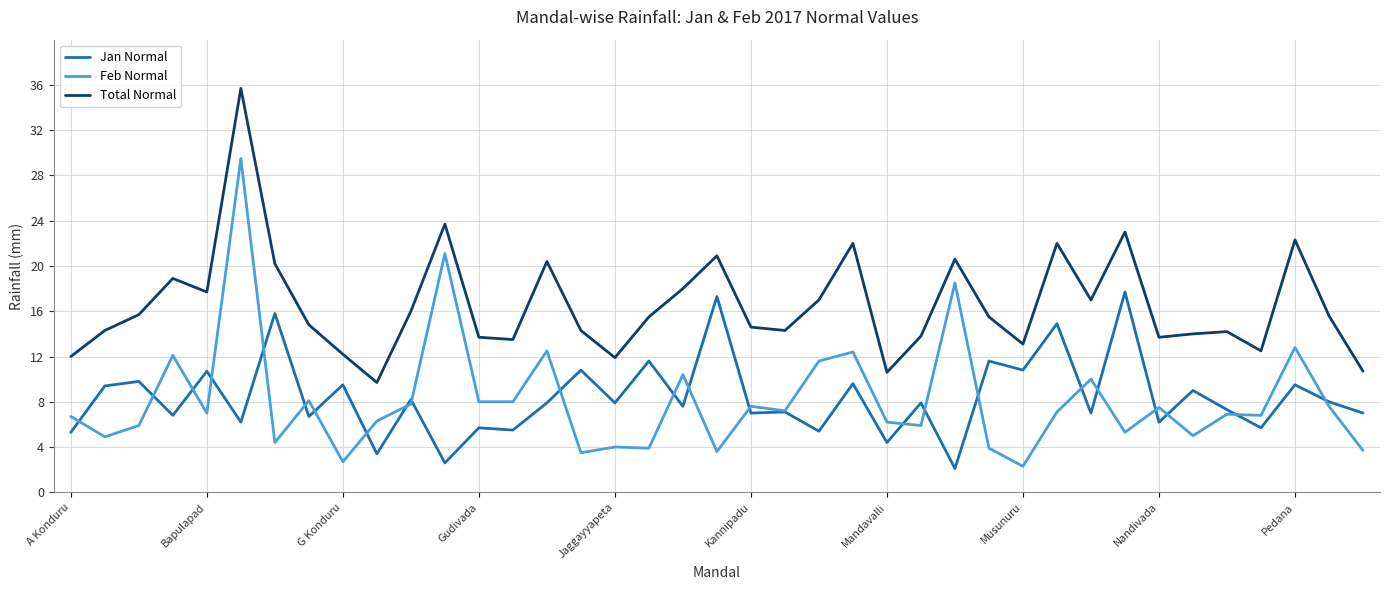

True or false: Total Normal and Jan Normal cross at least once.

False